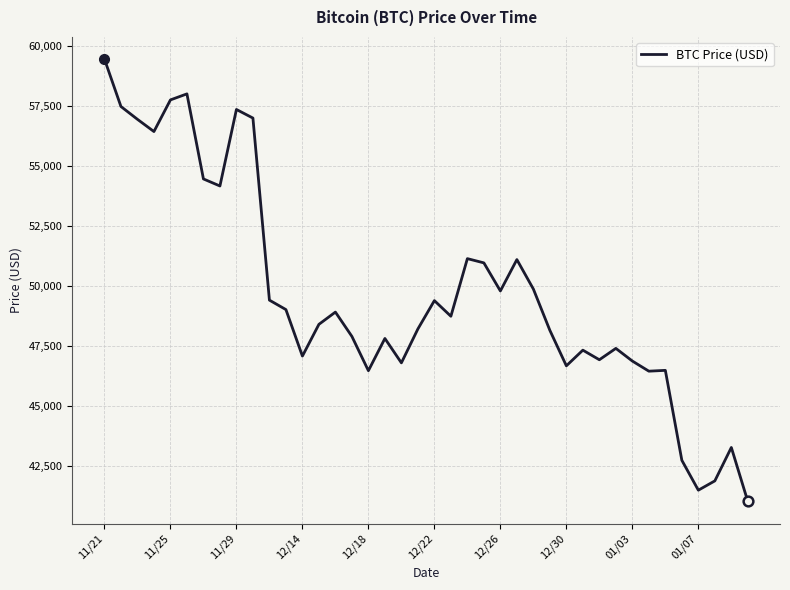

What is the difference between the maximum and minimum values?

18441